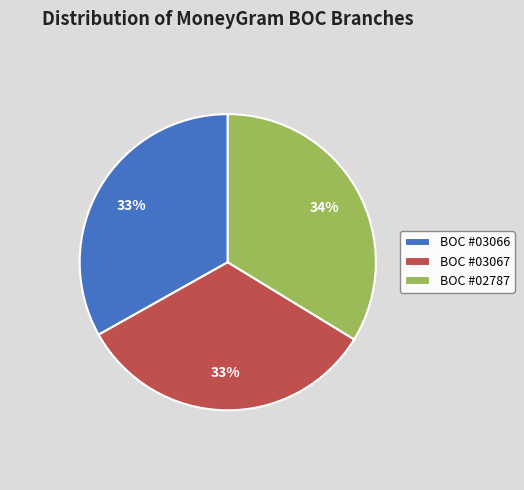

Is it true that BOC #02787 is 19% of the pie?

False